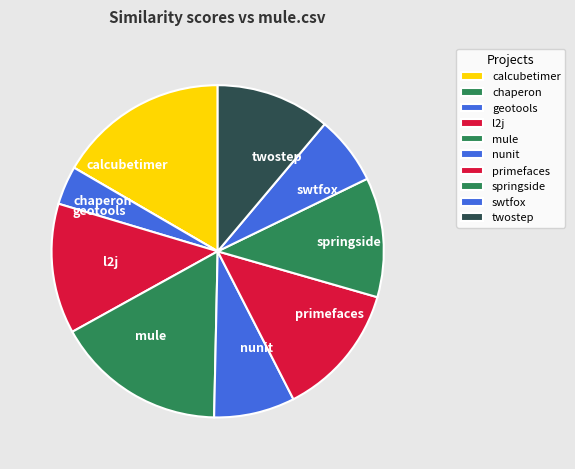

Between twostep and geotools, which is larger?

twostep